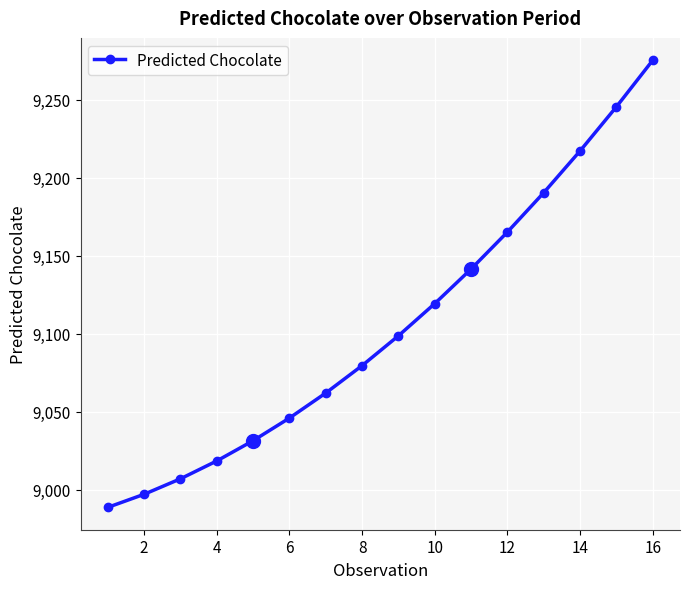

What is the smallest value displayed?

8988.8